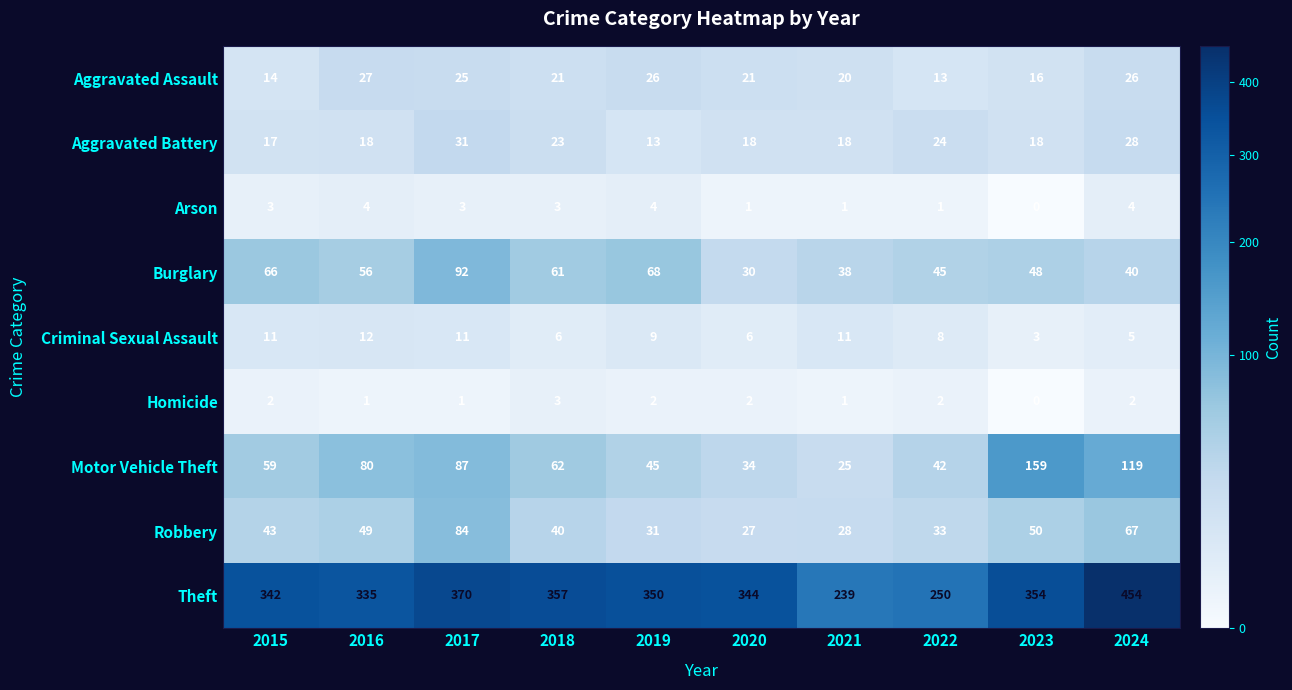

How many series are shown in this chart?

9